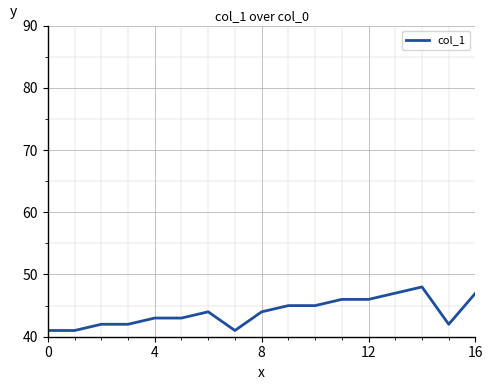

What is the difference between the maximum and minimum values?

7